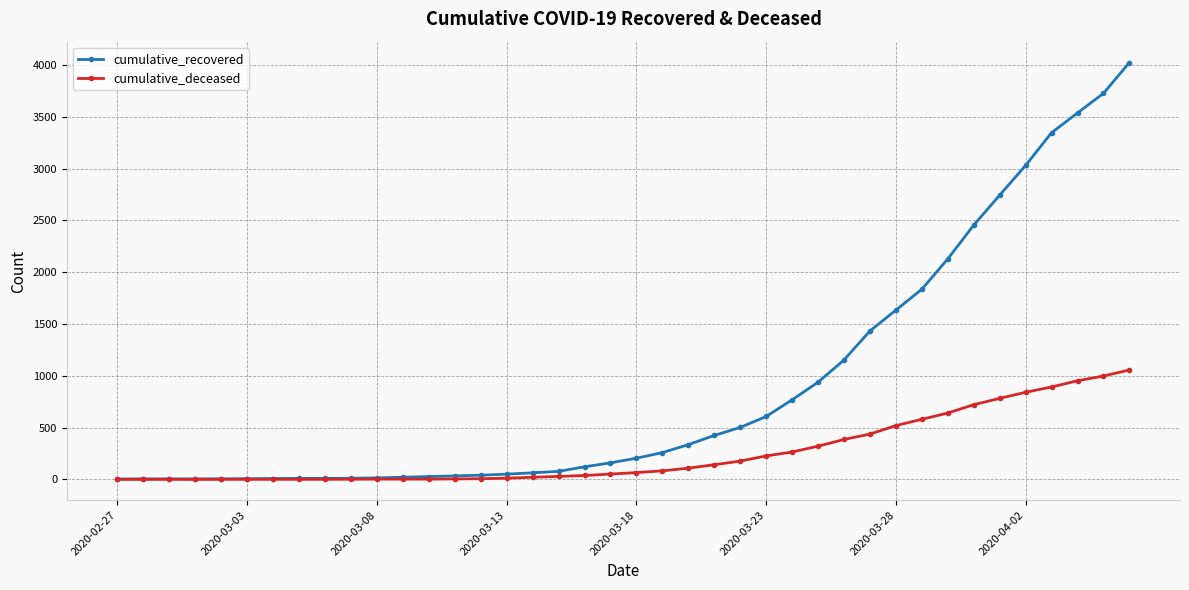

Which series has the largest total across all categories?

cumulative_recovered